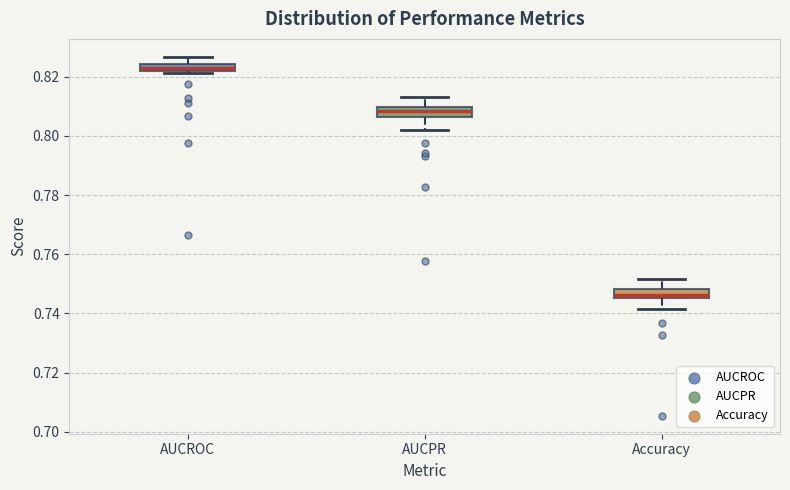

Where is the lower edge of the box for Accuracy on the y-axis? The values are not printed on the chart, so give them approximately, as read against the axis.

0.746